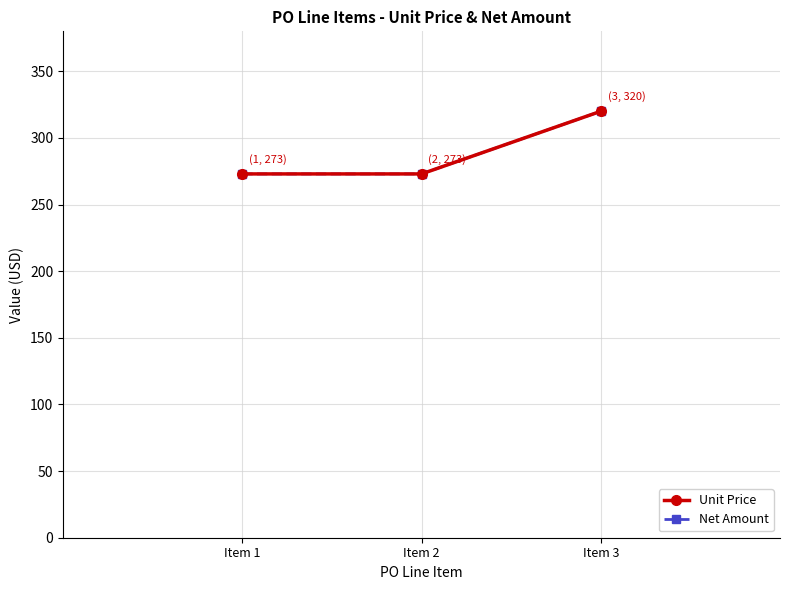

Which label corresponds to the smallest value in the chart?

Item 1